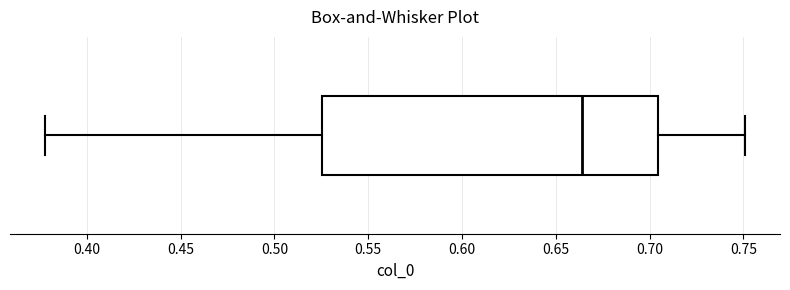

Where is the left edge of the box on the x-axis? The values are not printed on the chart, so give them approximately, as read against the axis.

0.525